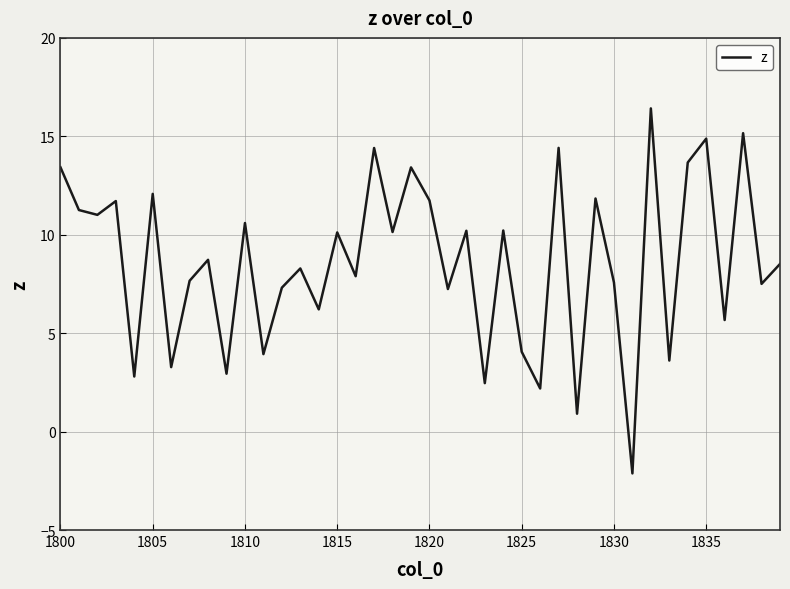

What is the minimum value shown in the chart?

-2.1